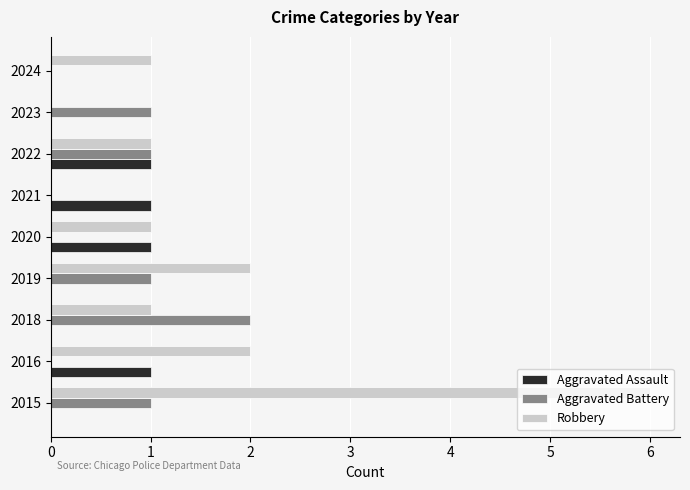

What is the sum of all Robbery values?

14